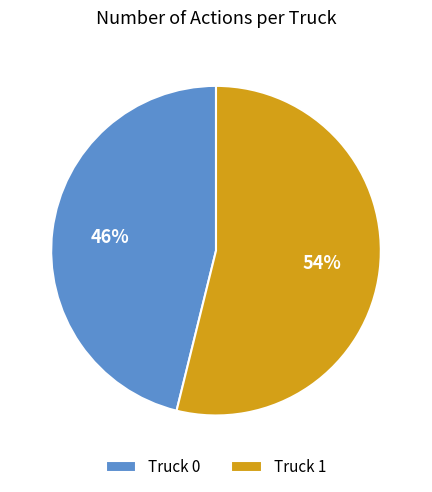

How many slices are in this pie chart?

2